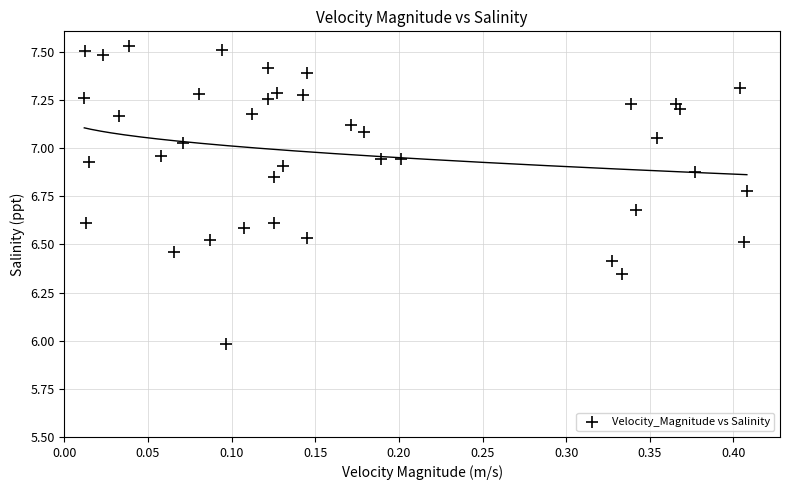

What is the range of Y values (max minus min)?

1.5